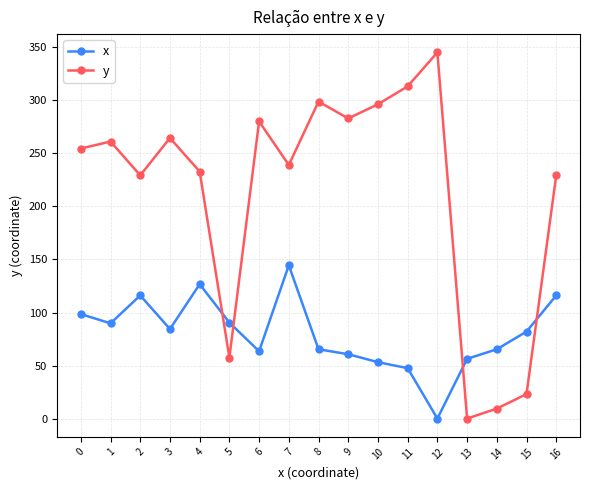

What is the difference between the maximum and minimum values in the y series?

345.3